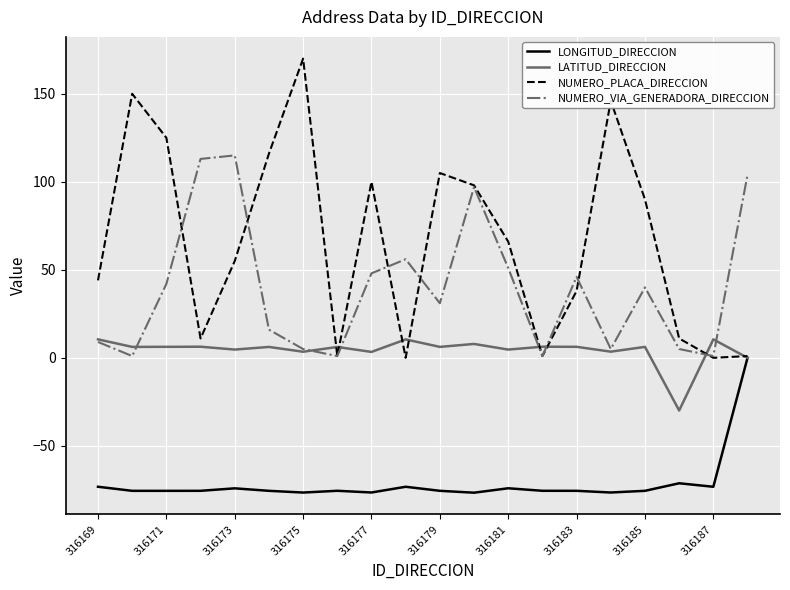

Which series has the largest range (max minus min)?

NUMERO_PLACA_DIRECCION